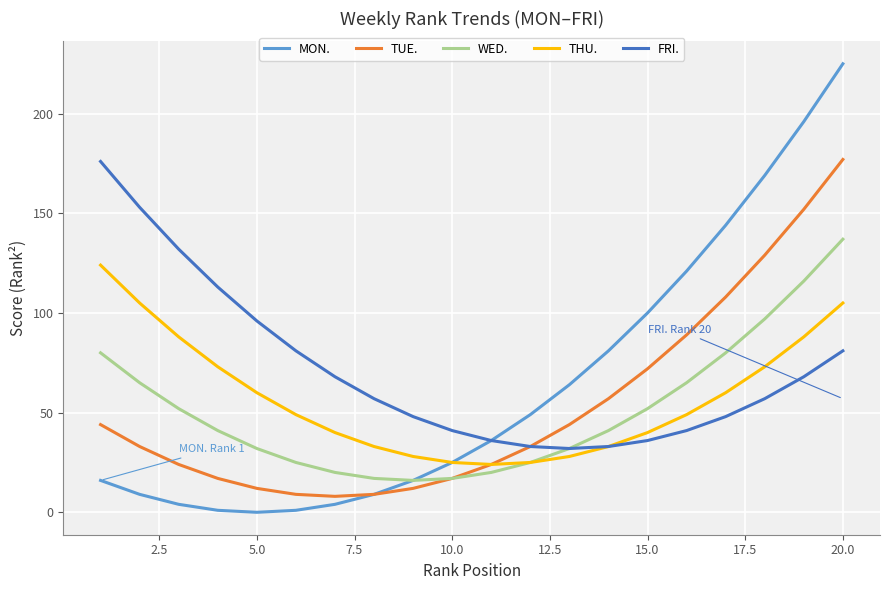

What is the highest value of the MON. series?

225